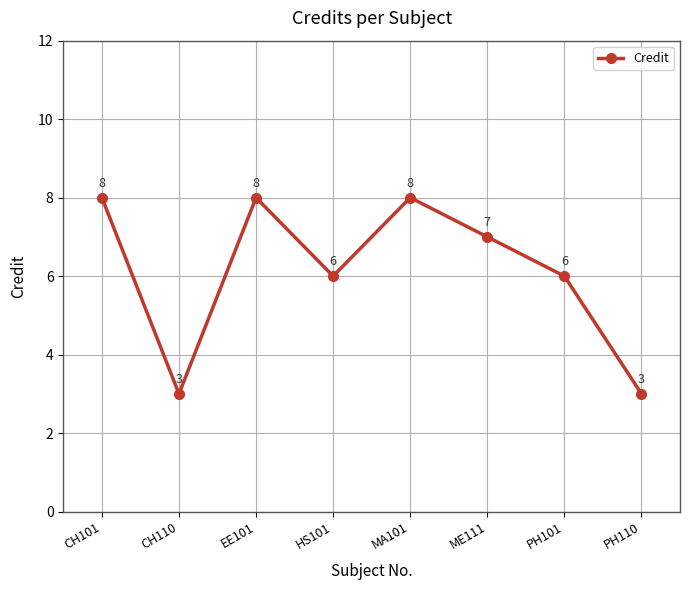

Read the value at HS101.

6